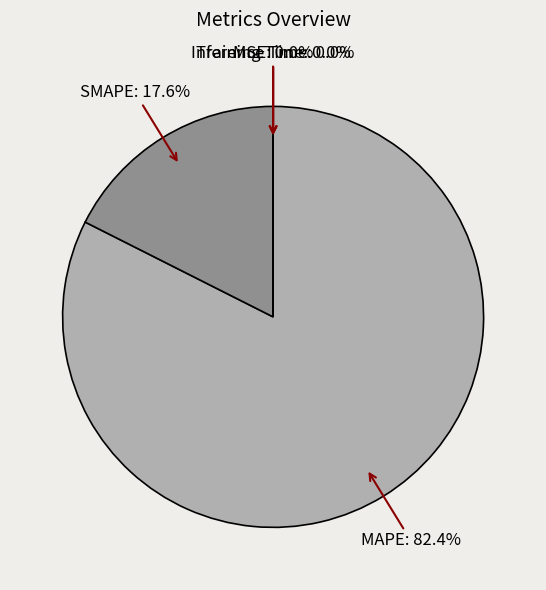

Which category accounts for the majority?

MAPE